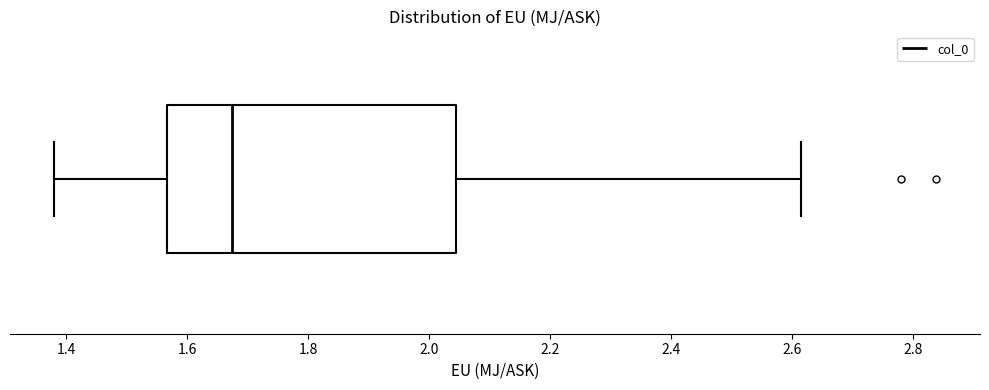

Transcribe this box plot: give where the median line is, the range the box spans, and where the two whiskers end, as read against the x-axis. The values are not printed on the chart, so give them approximately, as read against the axis.

median 1.68, box 1.56 to 2.04, whiskers 1.38 to 2.62